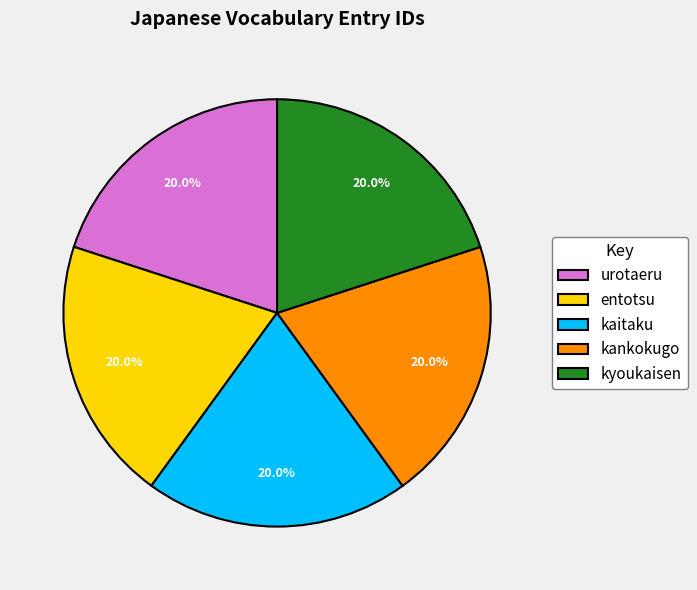

Count the number of slices in the pie.

5